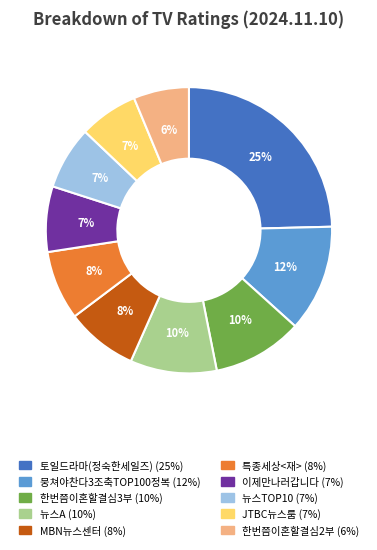

Combined, do 한번쯤이혼할결심2부 and 이제만나러갑니다 account for over 50%?

No